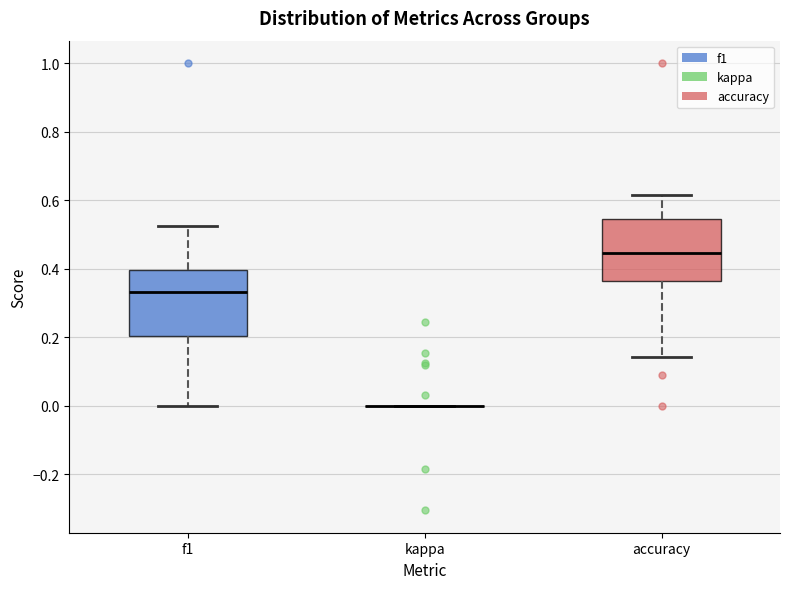

Reading left to right, read every box against the y-axis: the position of its median line, the range the box covers, and the ends of its whiskers. The values are not printed on the chart, so give them approximately, as read against the axis.

f1: median 0.34, box 0.20 to 0.40, whiskers 0.00 to 0.52
kappa: box collapsed to a line at 0.00, whiskers 0.00 to 0.00
accuracy: median 0.44, box 0.36 to 0.54, whiskers 0.14 to 0.62